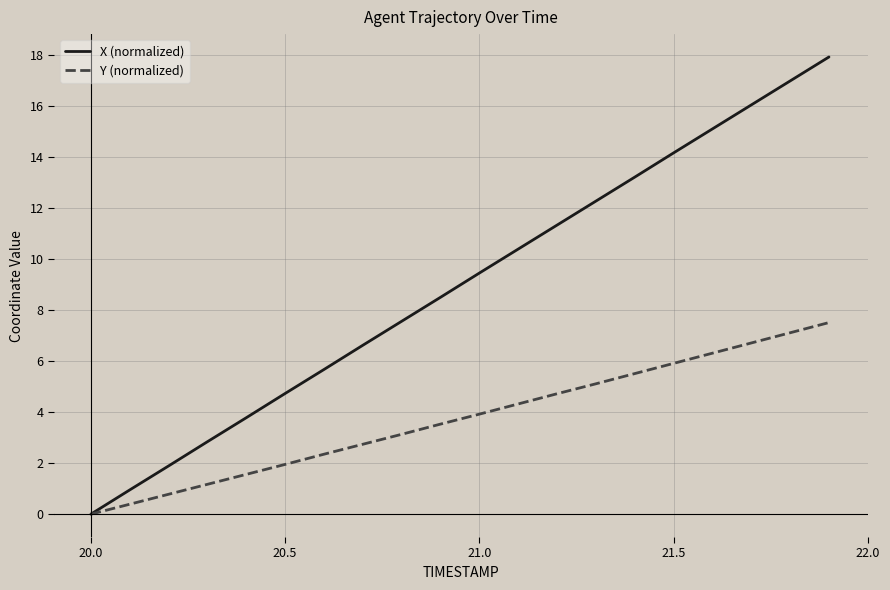

How many positive values does the Y (normalized) series have?

19